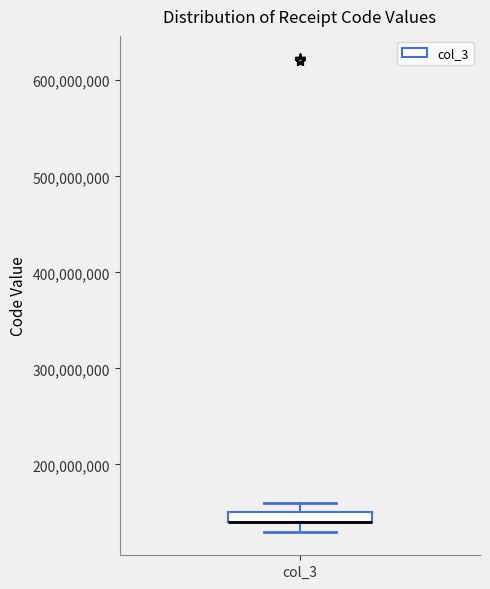

Where does the upper whisker of the box for col_3 end on the y-axis? The values are not printed on the chart, so give them approximately, as read against the axis.

160000000